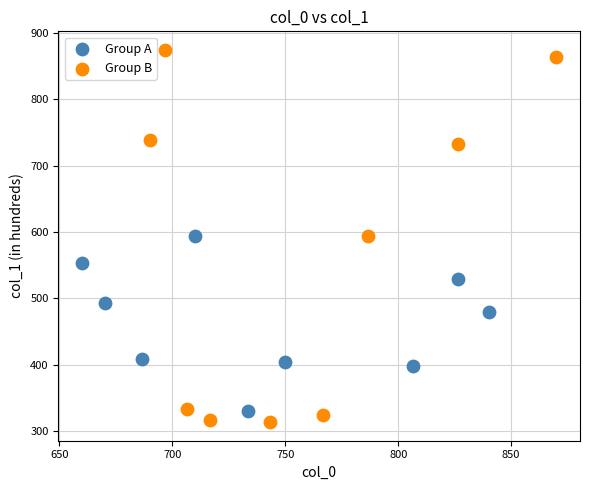

Which series reaches the maximum Y coordinate?

Group B